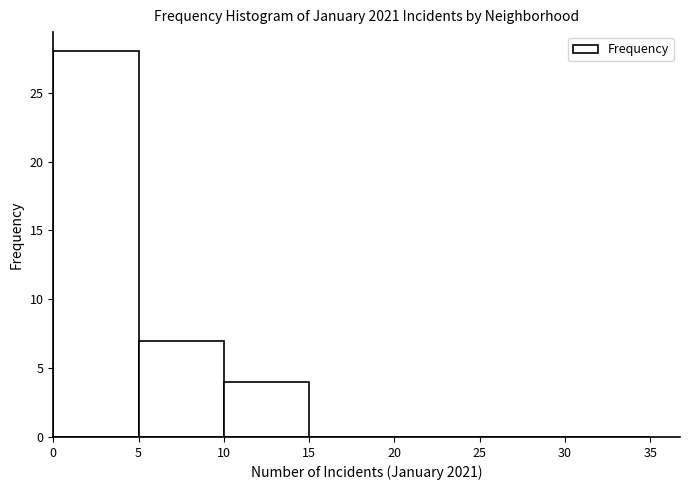

Reading left to right, transcribe this chart: for each bar, give the range it covers on the x-axis and its height. The values are not printed on the chart, so give them approximately, as read against the axis.

0 to 5: 28
5 to 10: 7
10 to 15: 4
15 to 20: 0
20 to 25: 0
25 to 30: 0
30 to 35: 0